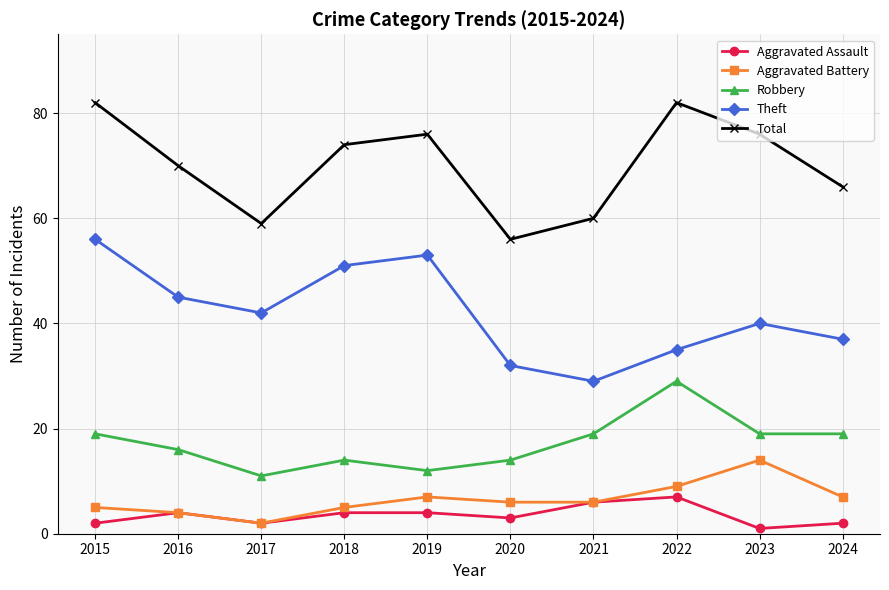

What is the greatest value displayed?

82